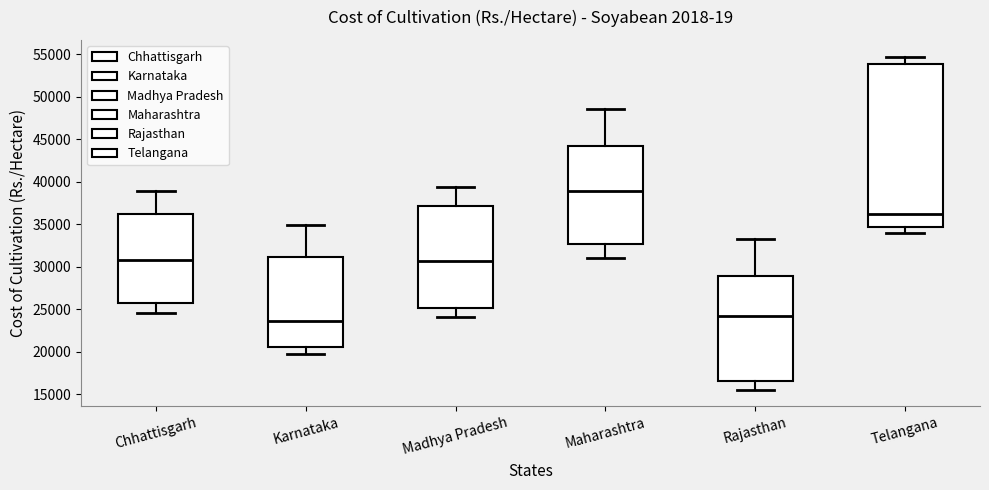

Where is the upper edge of the box for Maharashtra on the y-axis? The values are not printed on the chart, so give them approximately, as read against the axis.

44500